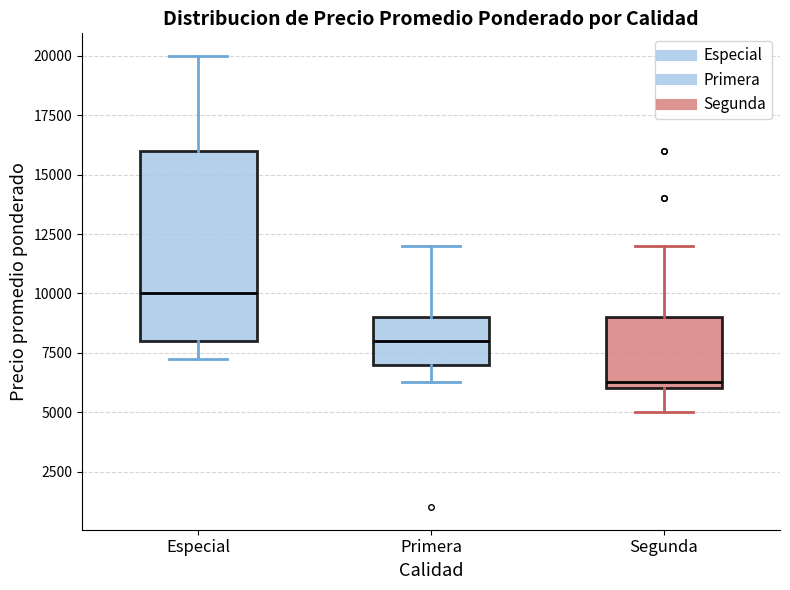

Which box's median line is the highest?

Especial